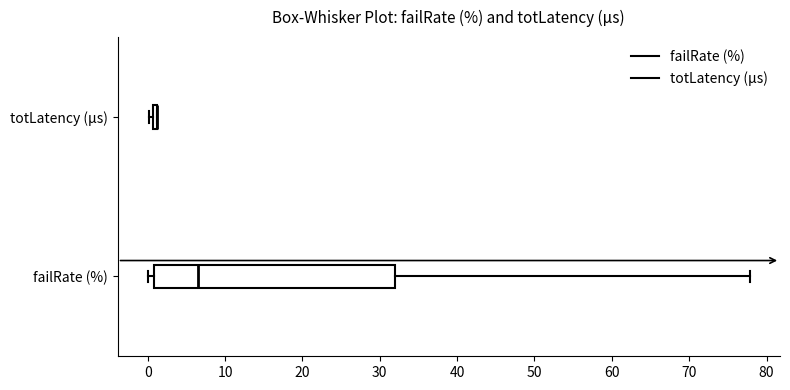

Reading bottom to top, transcribe this box plot: for each box, give where its median line is, the range the box spans, and where its two whiskers end, as read against the x-axis. The values are not printed on the chart, so give them approximately, as read against the axis.

failRate (%): median 7, box 1 to 32, whiskers 0 to 78
totLatency (µs): box collapsed to a line at 1, whiskers 0 to 1